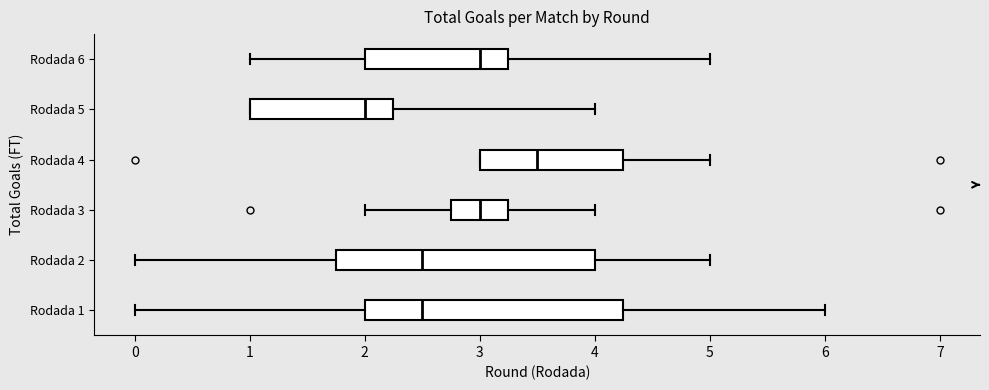

Which box's median line is the furthest to the right?

Rodada 4